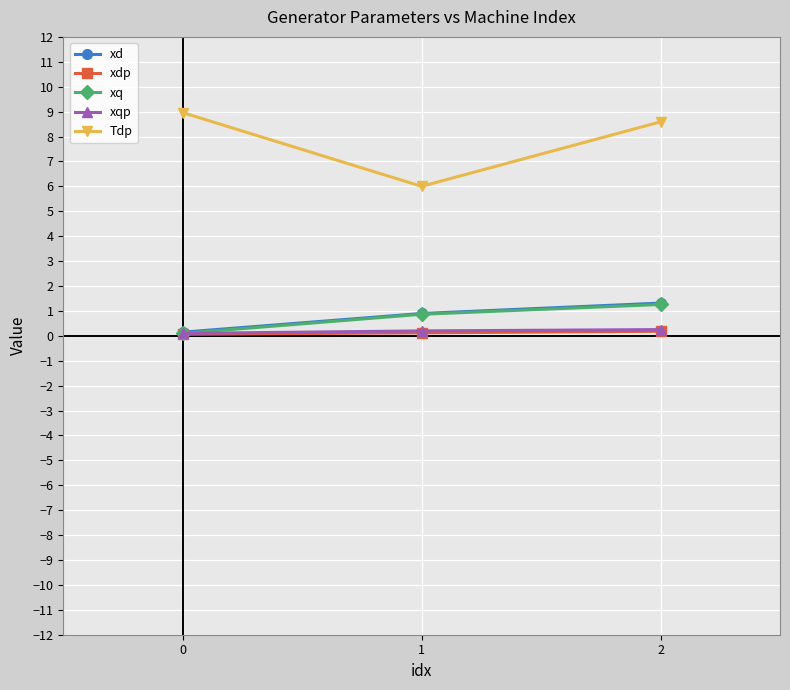

How many data points in Tdp are less than 8?

1